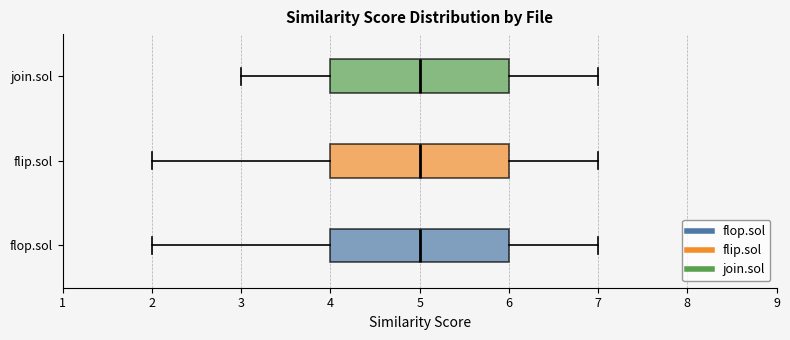

Reading bottom to top, read every box against the x-axis: the position of its median line, the range the box covers, and the ends of its whiskers. The values are not printed on the chart, so give them approximately, as read against the axis.

flop.sol: median 5, box 4 to 6, whiskers 2 to 7
flip.sol: median 5, box 4 to 6, whiskers 2 to 7
join.sol: median 5, box 4 to 6, whiskers 3 to 7